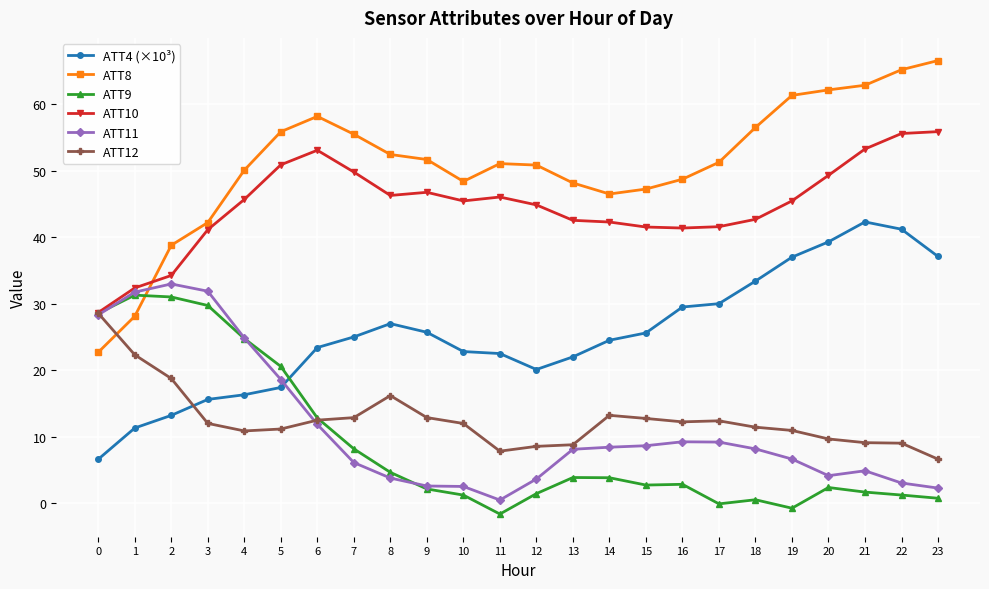

Between 3 and 9, which series saw the biggest shift?

ATT11